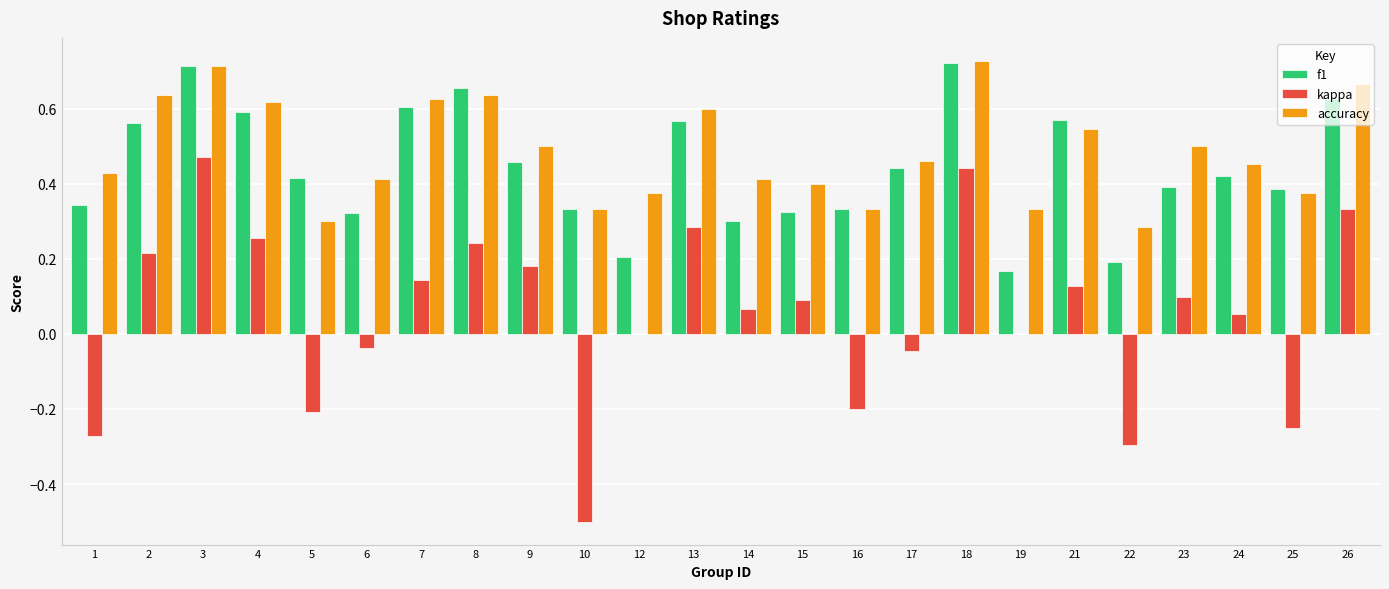

Which series changed the most between 12 and 21?

f1